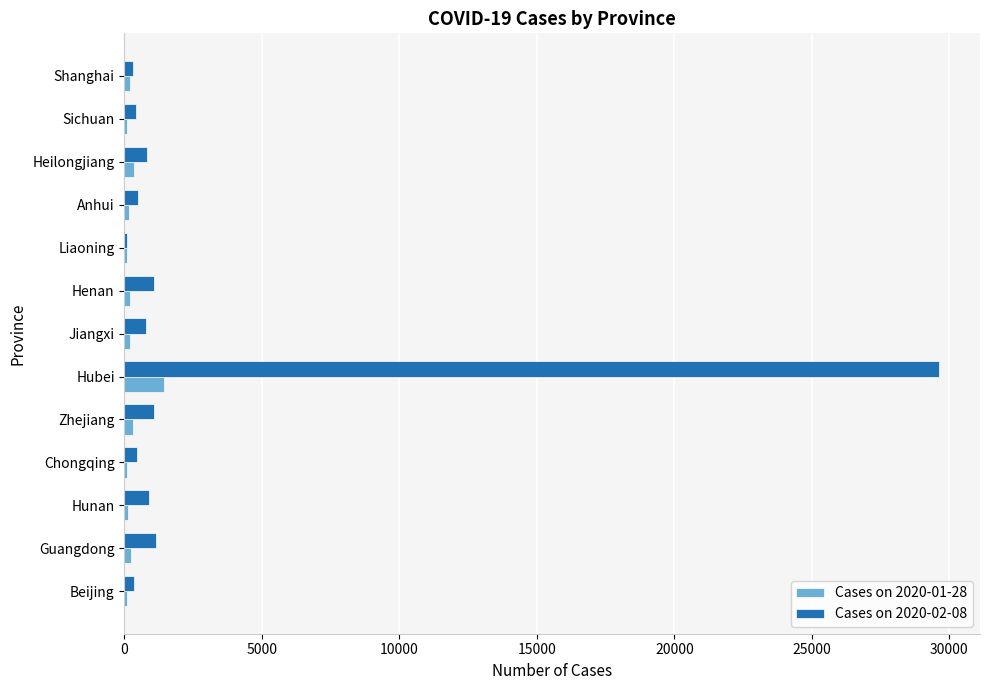

Which category has the highest value across all series?

Hubei